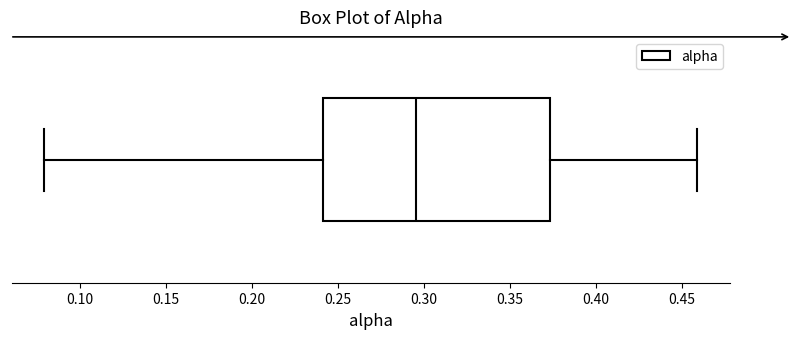

Where does the median line of the box sit on the x-axis? The values are not printed on the chart, so give them approximately, as read against the axis.

0.295